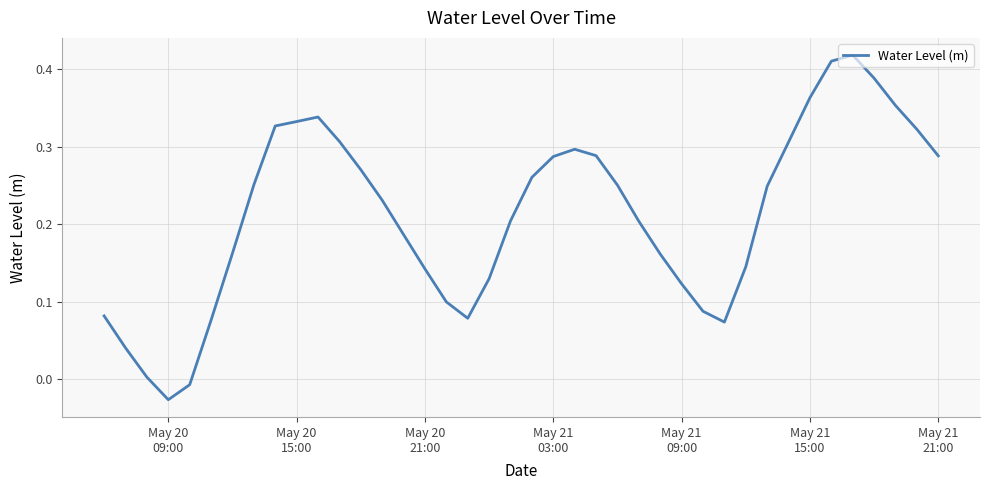

Does the chart have visible grid lines?

Yes